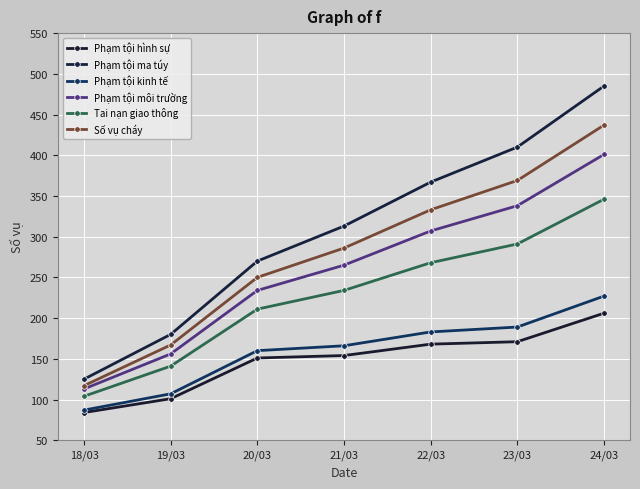

What are all the series names shown in the legend?

Phạm tội hình sự, Phạm tội ma túy, Phạm tội kinh tế, Phạm tội môi trường, Tai nạn giao thông, Số vụ cháy